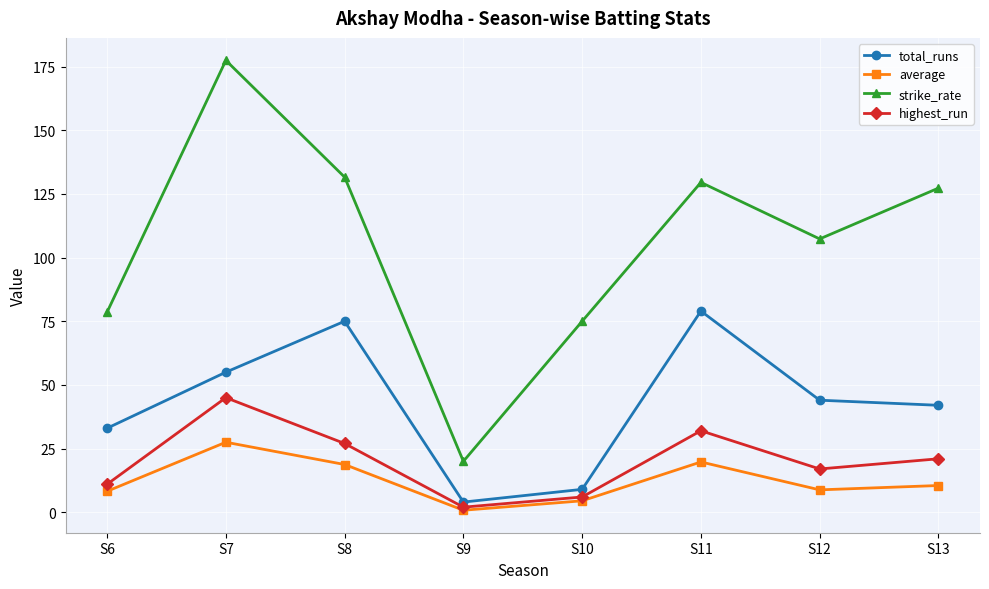

Which series changed the most between S11 and S13?

total_runs